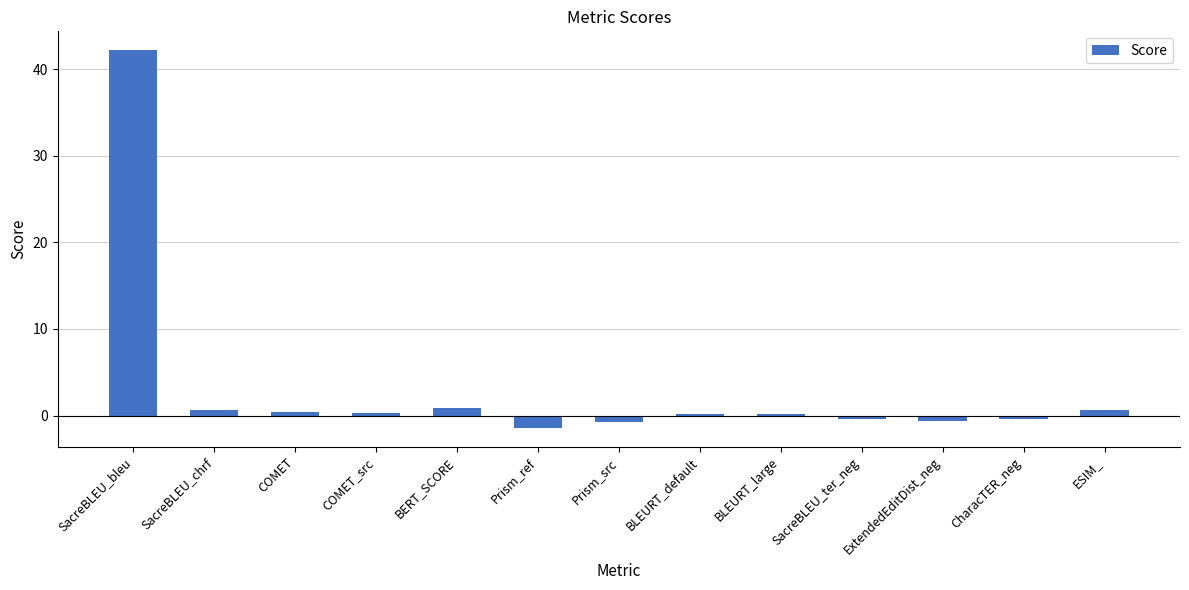

What value does the data have at SacreBLEU_ter_neg?

-0.5